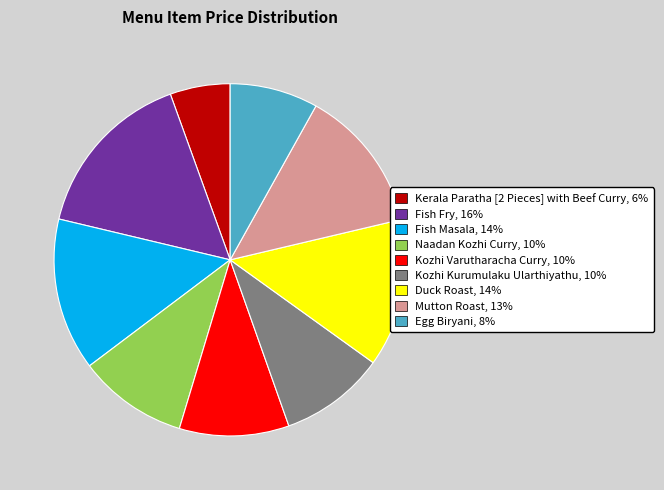

Does any single category account for the majority?

No